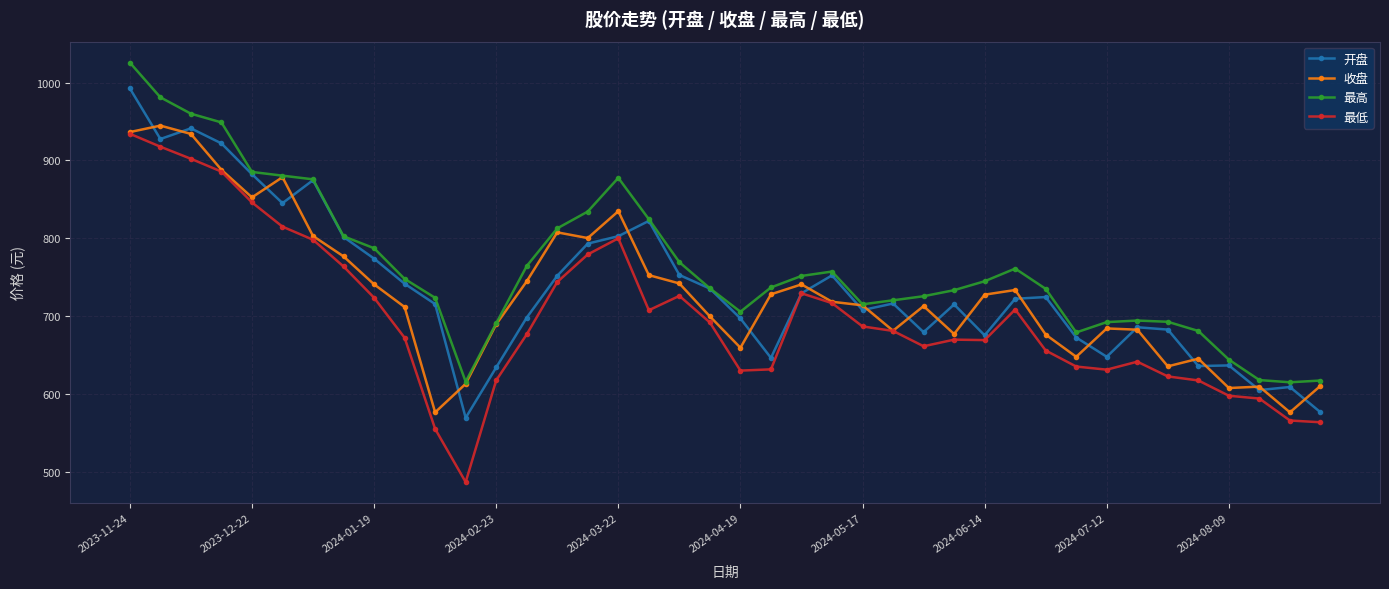

What is the highest value of the 开盘 series?

992.5